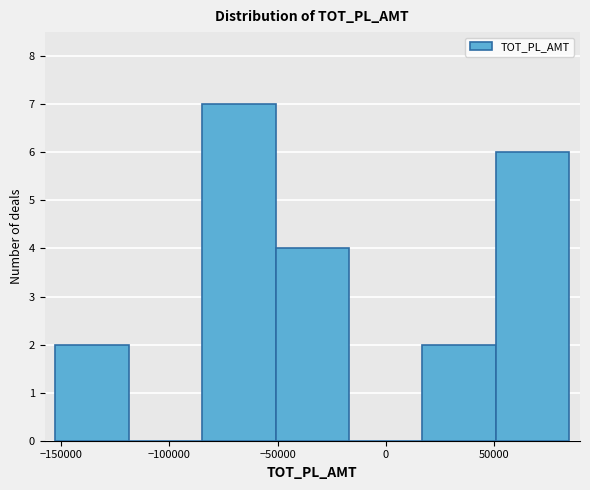

How tall is the bar that spans 15000 to 50000 on the x-axis? Neither the bar edges nor the heights are printed on the chart, so give them approximately, as read against the axes.

2